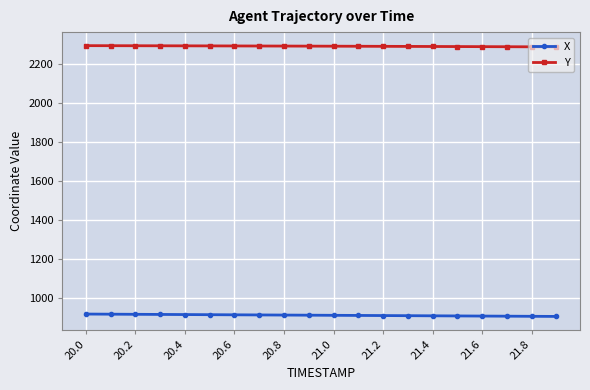

What is the value of the Y point at the 15th from the left?

2288.9